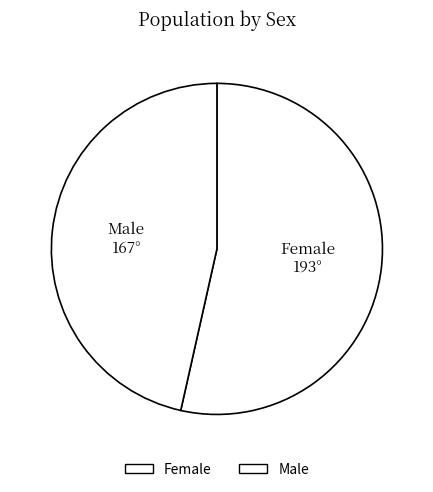

How many slices are in this pie chart?

2